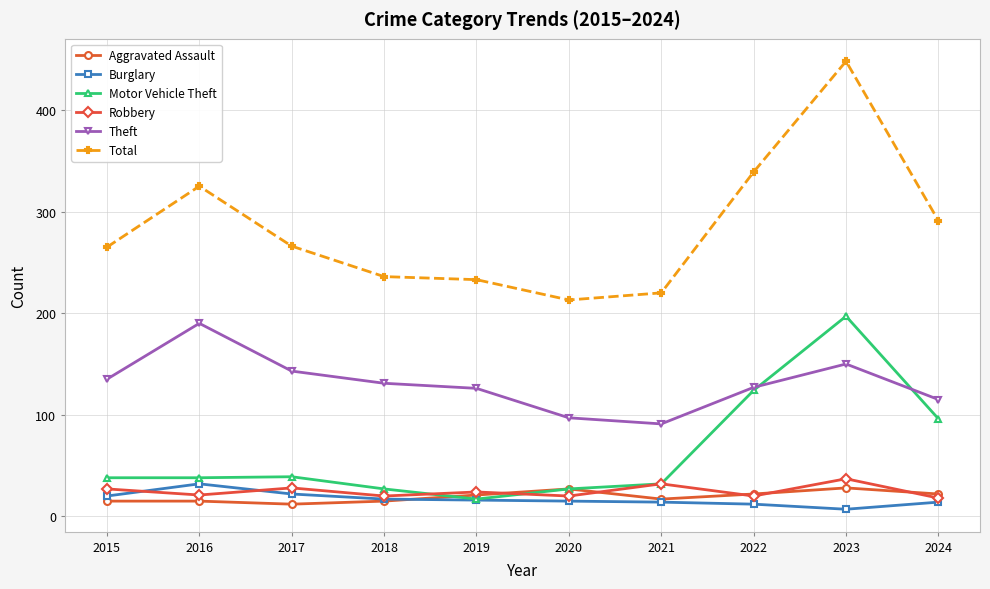

What is the difference between the Aggravated Assault values at 2024 and 2020?

5